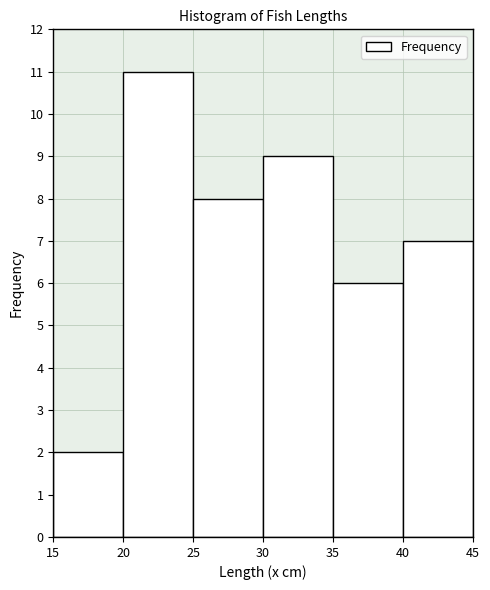

Which range on the x-axis has the tallest bar?

20 to 25